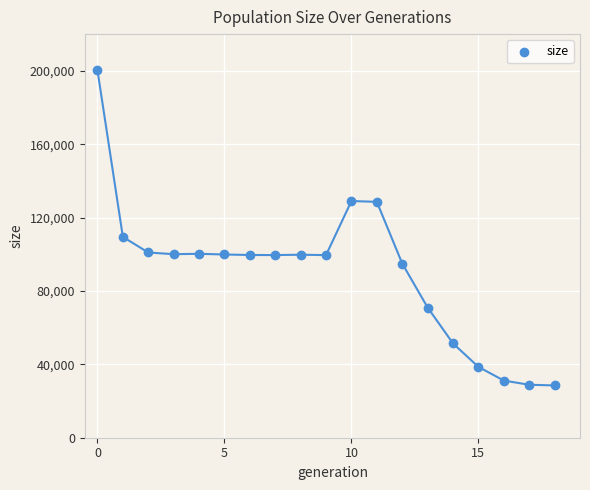

What is the range of Y values (max minus min)?

171748